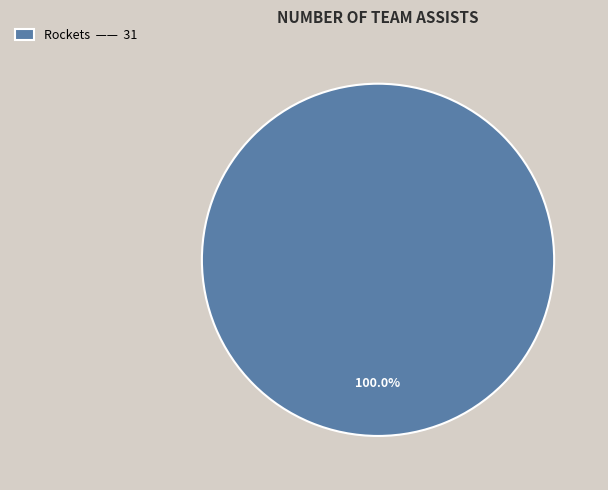

What is the majority slice?

Rockets —— 31